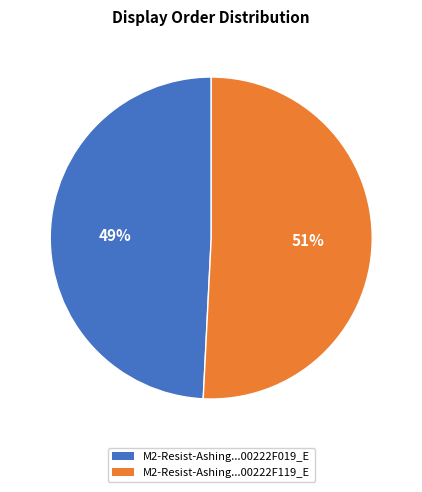

Does any single category account for the majority?

Yes